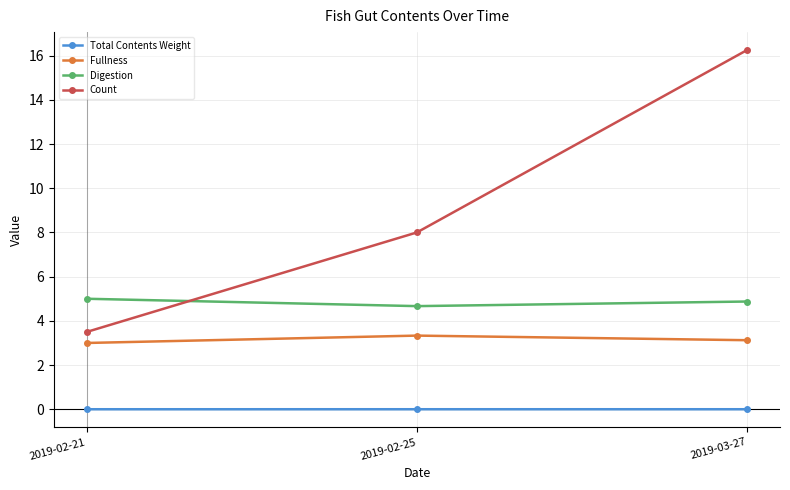

What is the difference between the highest and lowest values at 2019-02-21?

5.0